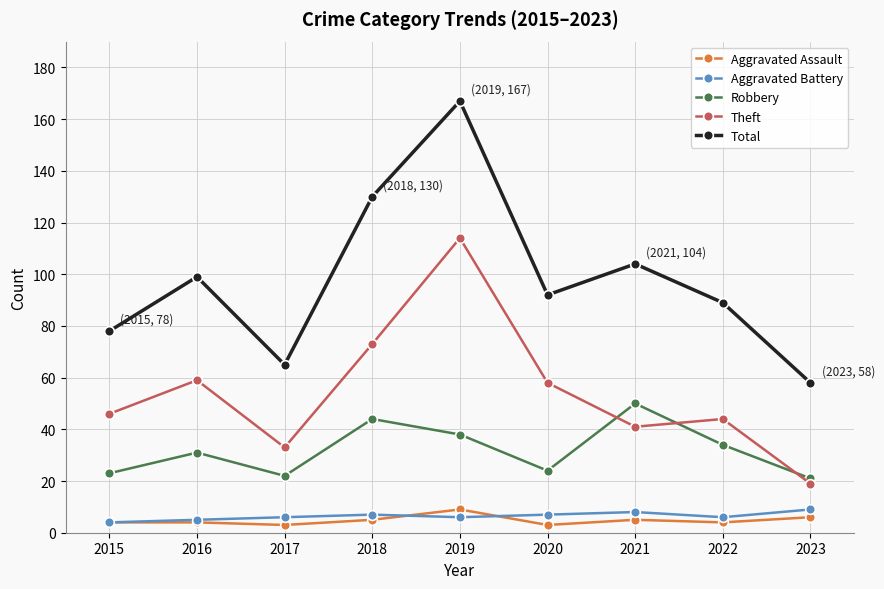

What is the difference between the Aggravated Battery values at 2016 and 2018?

2